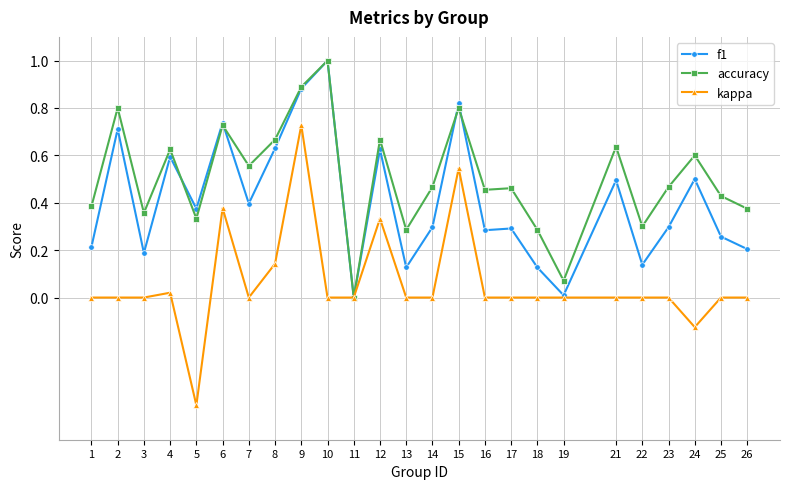

Count the number of categories in the chart.

25